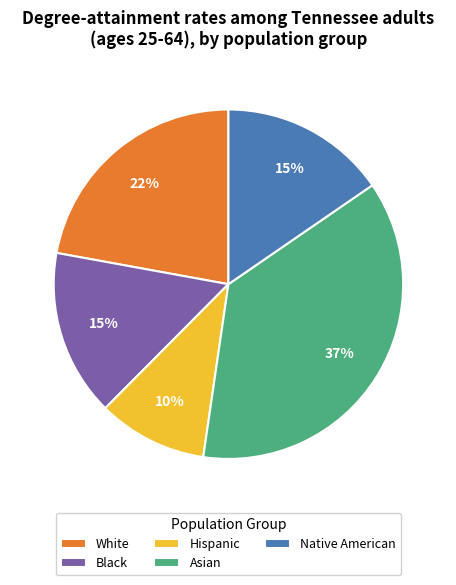

Does any single category account for the majority?

No